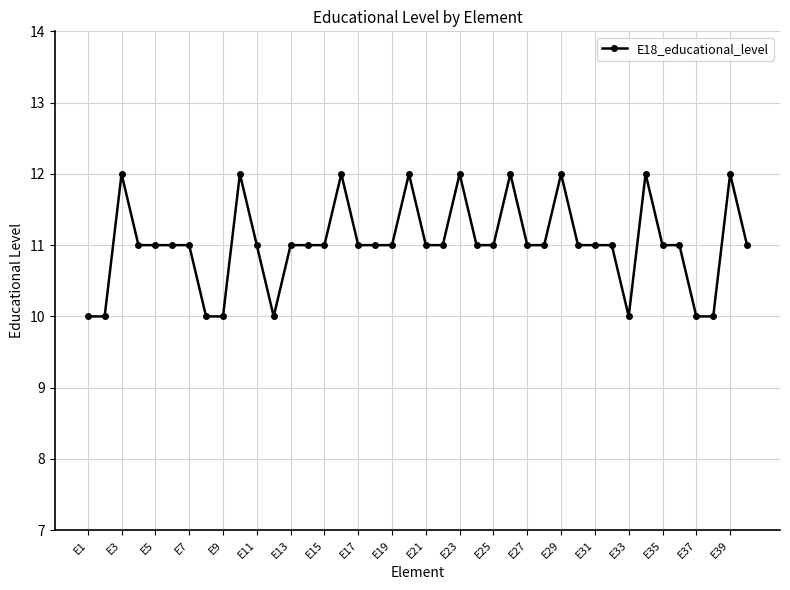

Reading right to left, extract all data points from this chart.

11	12	10	10	11	11	12	10	11	11	11	12	11	11	12	11	11	12	11	11	12	11	11	11	12	11	11	11	10	11	12	10	10	11	11	11	11	12	10	10